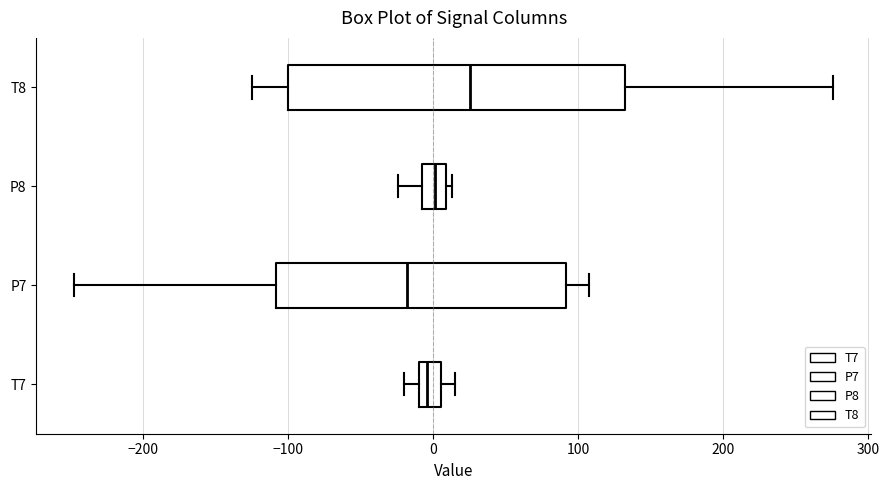

Which box's median line is the furthest to the right?

T8